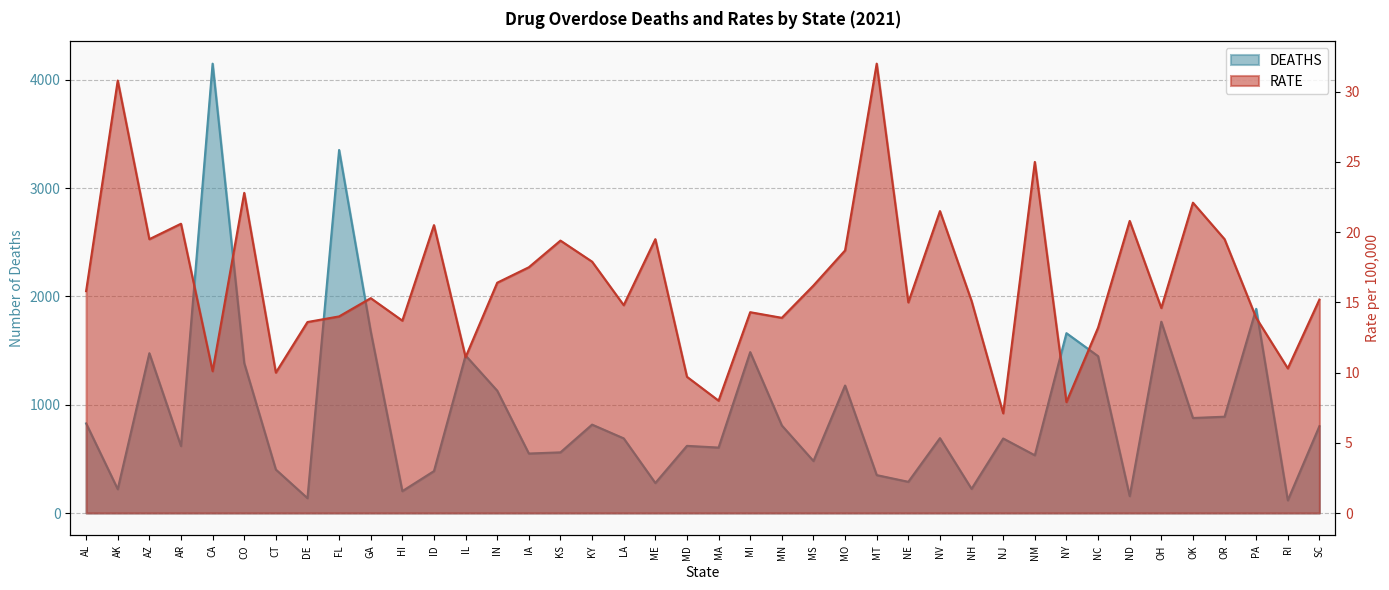

In RATE, how many points are lower than both neighbors (excluding endpoints)?

13